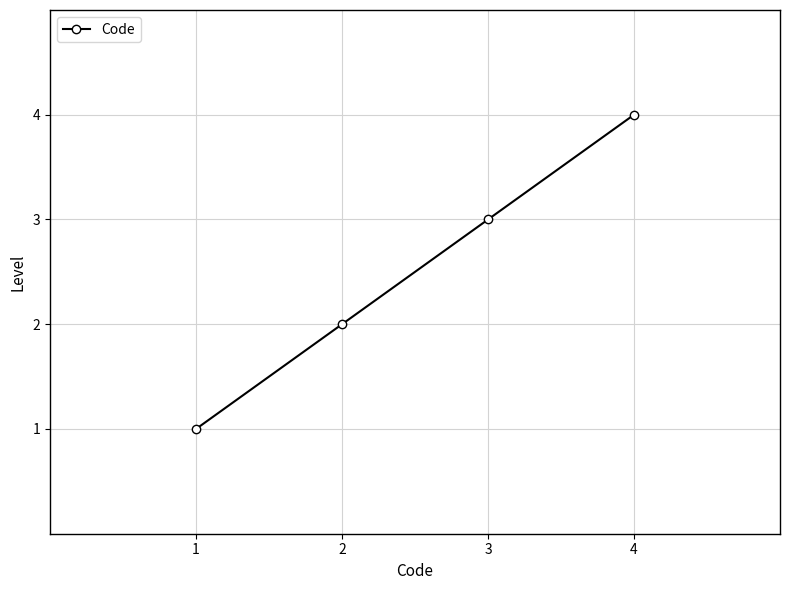

True or false: there are more than 0 points higher than both neighbors.

False